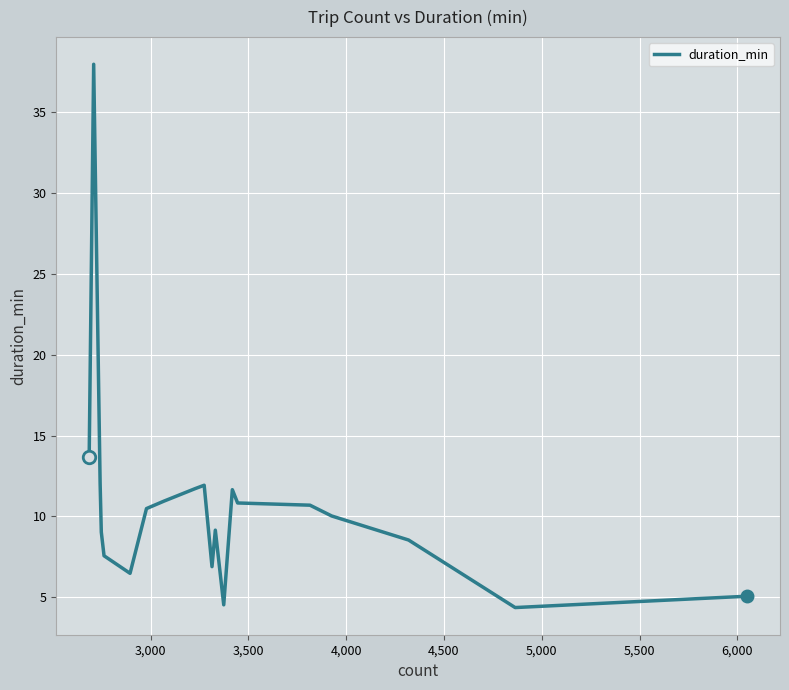

What is the minimum value shown in the chart?

4.4